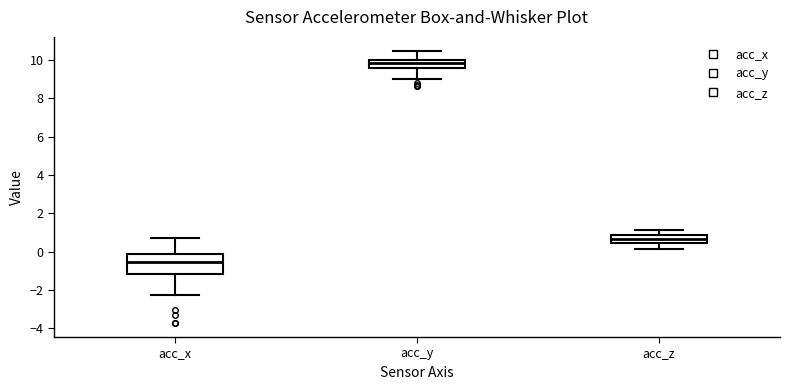

Which box's median line is the highest?

acc_y